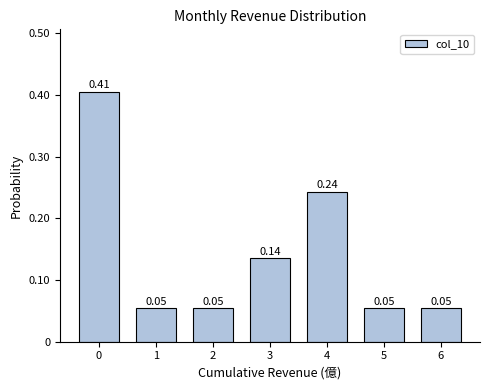

What is the sum of all values?

1.0